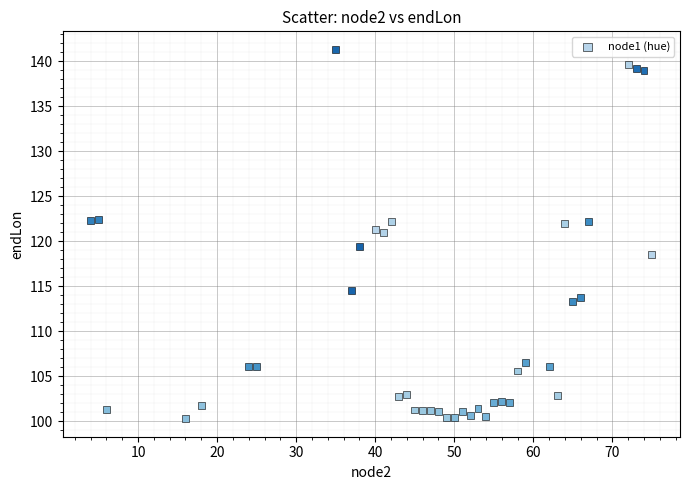

What is the range of X values (max minus min)?

71.0